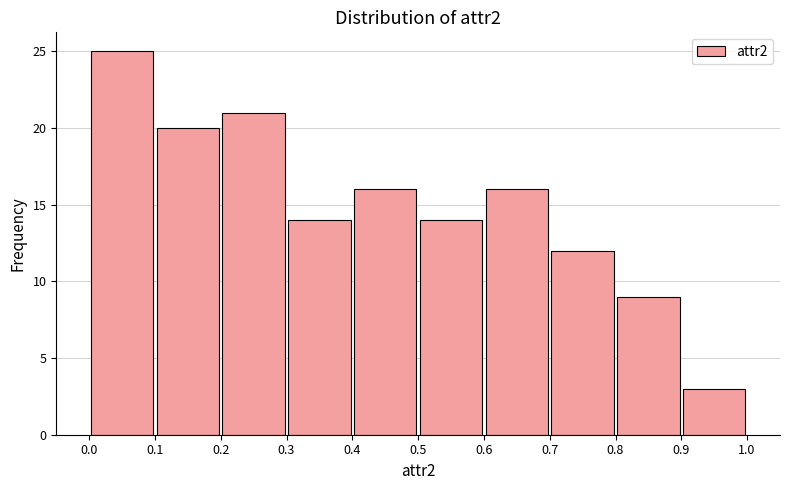

What is the height of the bar covering 0.1 to 0.2 on the x-axis? The values are not printed on the chart, so give them approximately, as read against the axis.

20